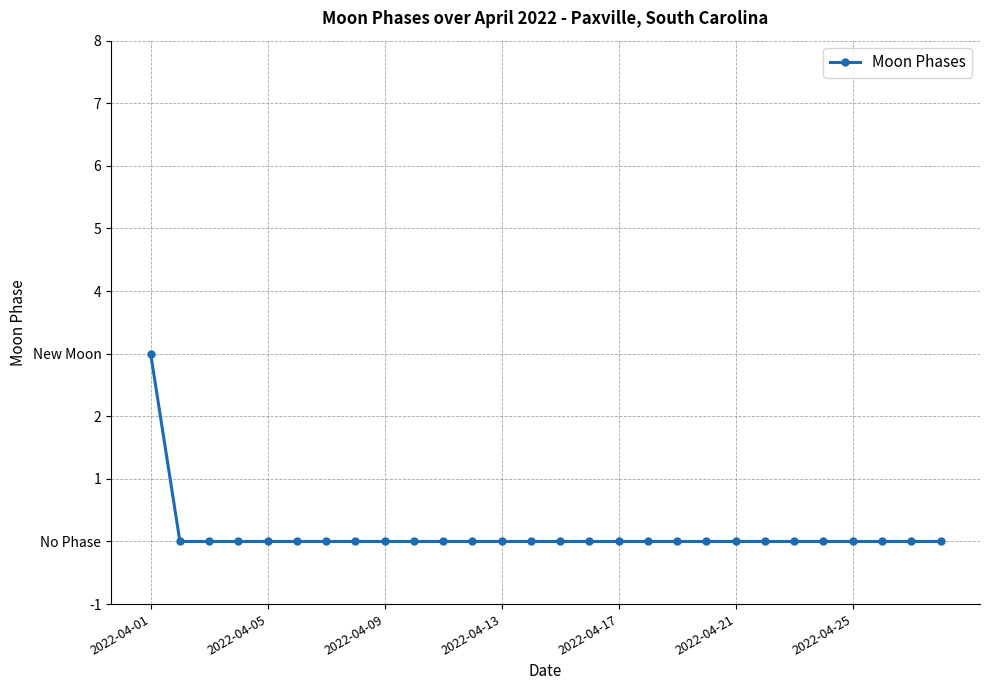

Is this an area chart (filled region under the line)?

No